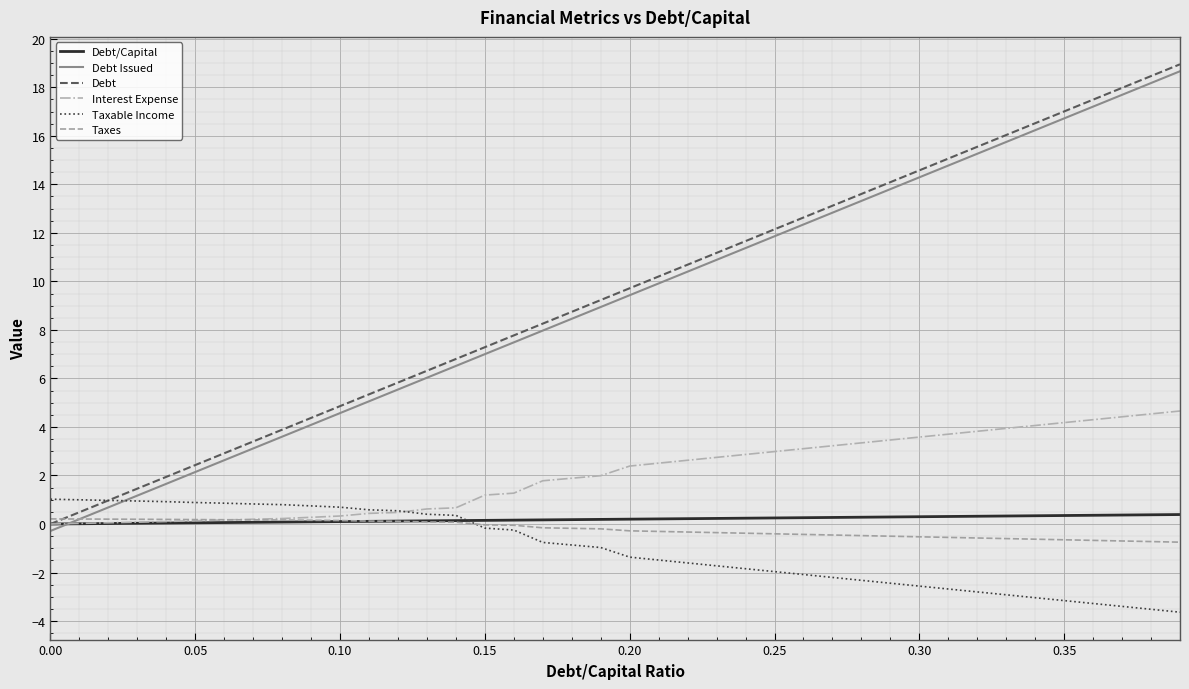

What is the greatest value displayed?

18.9